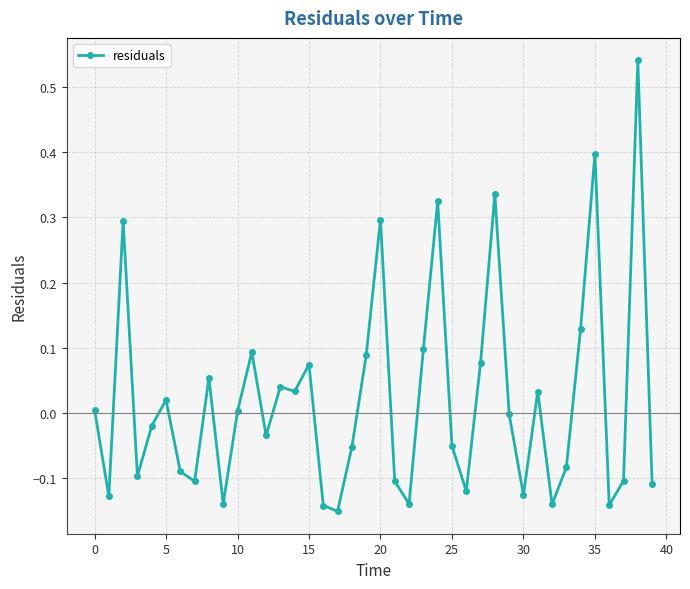

What is the difference between the maximum and minimum values?

0.7